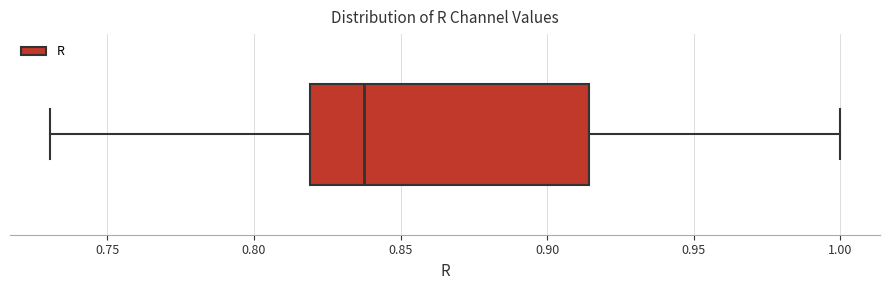

Where does the left whisker of the box end on the x-axis? The values are not printed on the chart, so give them approximately, as read against the axis.

0.730